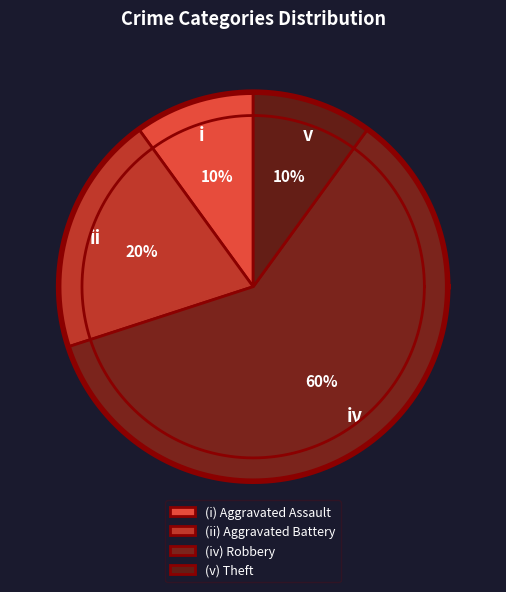

Which slice represents more than half of the pie?

Robbery